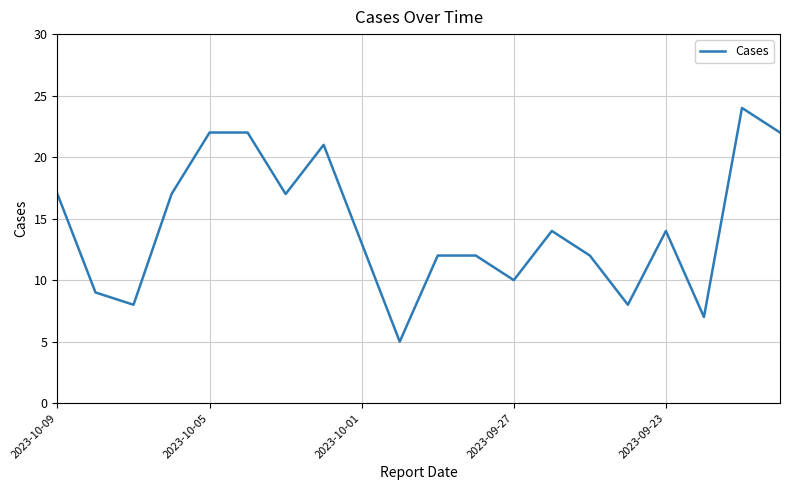

What is the difference between the maximum and minimum values?

19